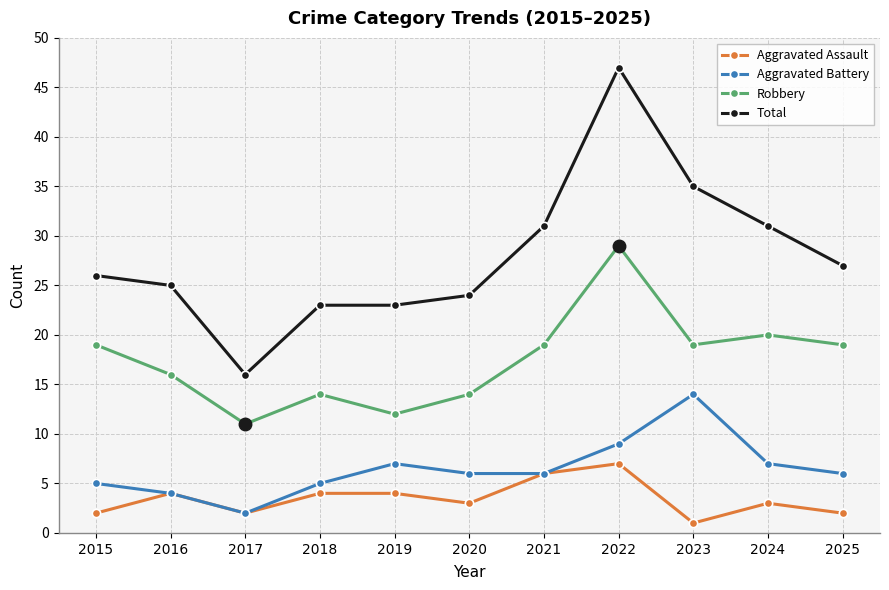

List the series in order of their peak value, lowest first.

Aggravated Assault, Aggravated Battery, Robbery, Total